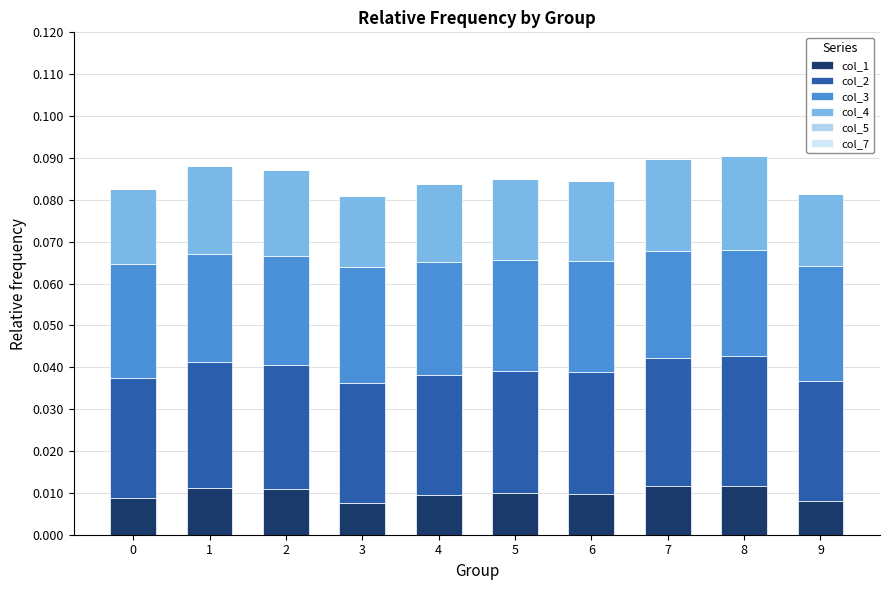

What is the total value across all series at 5?

0.1